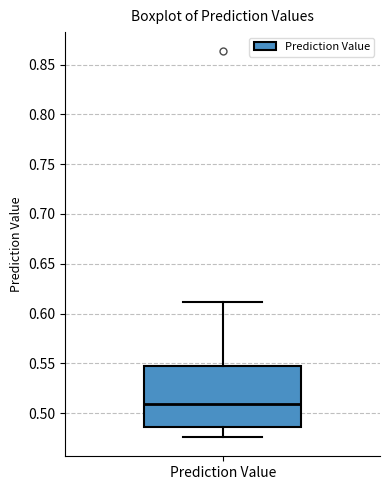

Transcribe this box plot: give where the median line is, the range the box spans, and where the two whiskers end, as read against the y-axis. The values are not printed on the chart, so give them approximately, as read against the axis.

median 0.510, box 0.485 to 0.545, whiskers 0.475 to 0.610